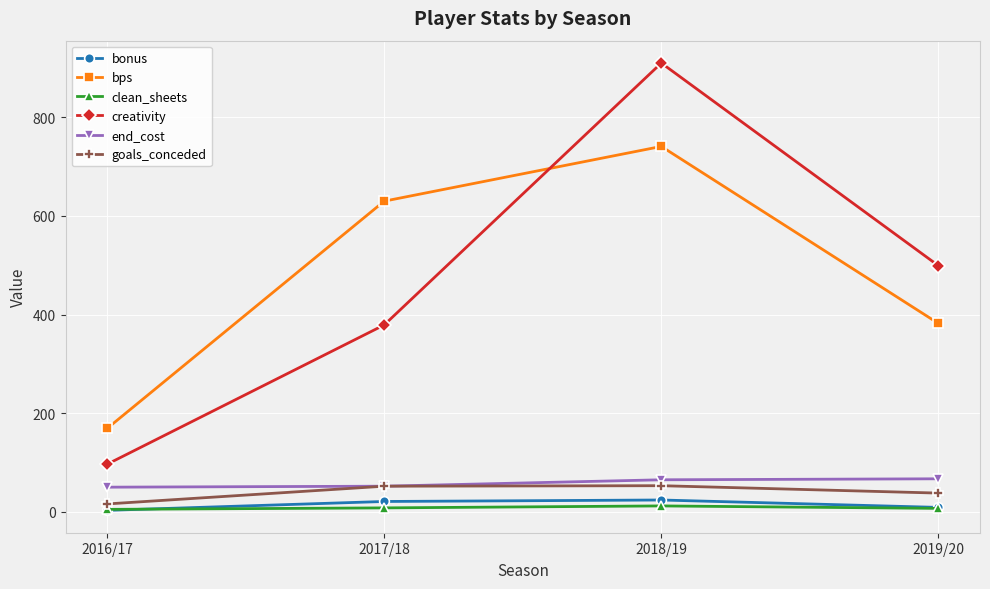

What is the sum of all bonus values?

57.0